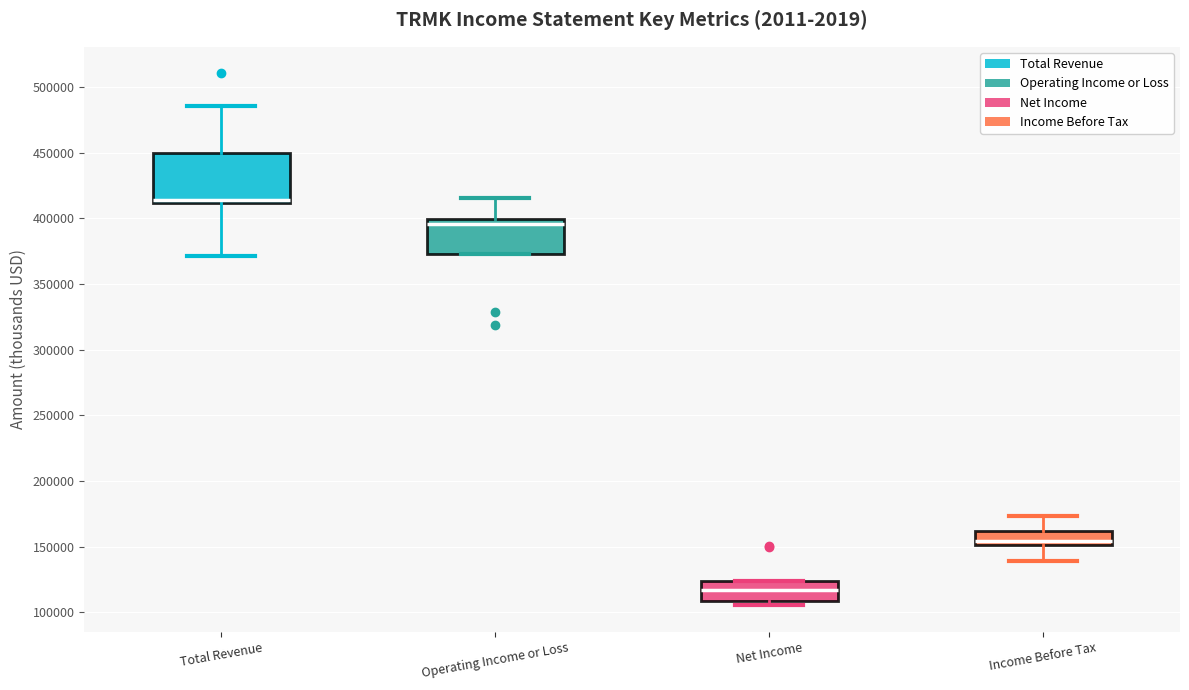

Which box's median line is the highest?

Total Revenue